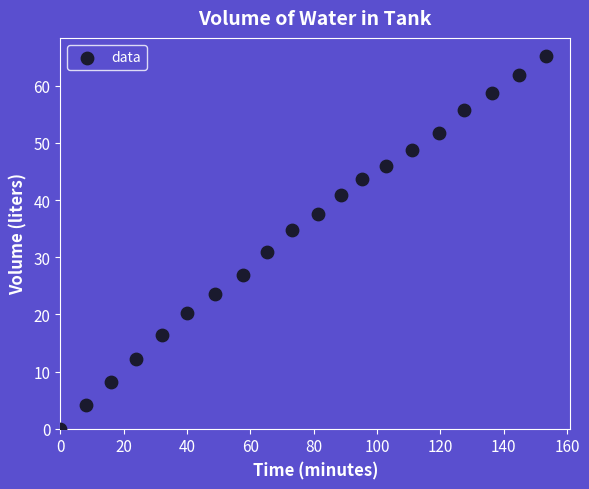

What Y value in the scatter plot is closest to 32?

30.9